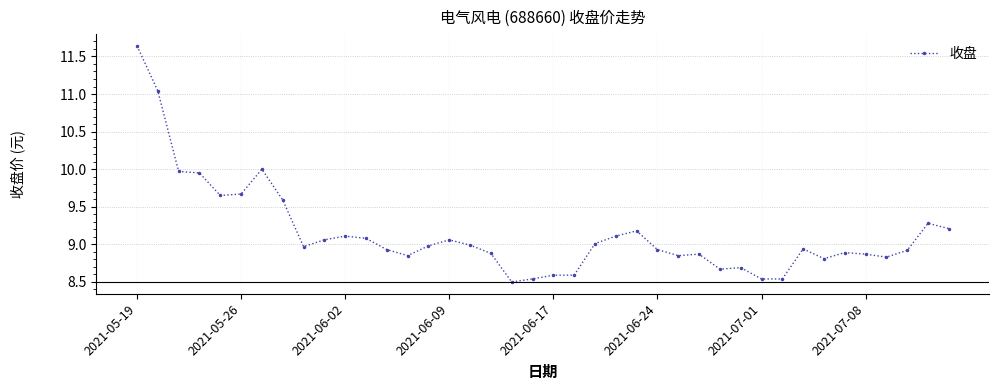

True or false: the data has more than 2 interior local peaks.

True